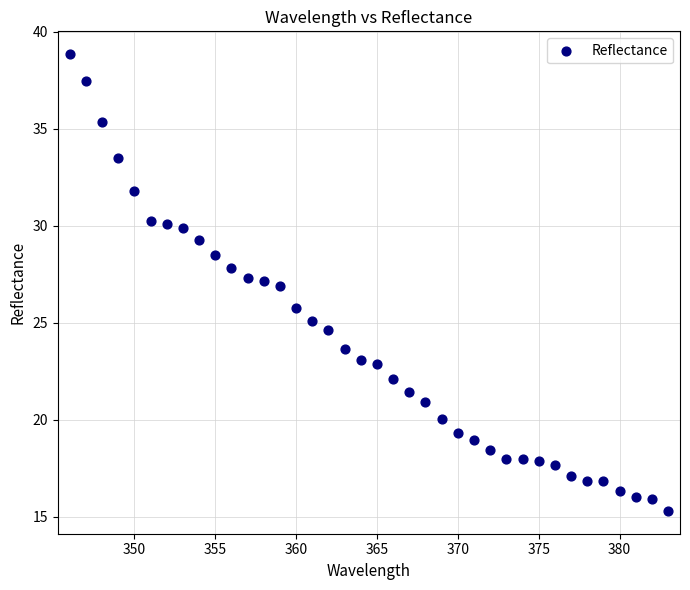

What is the range of Y values (max minus min)?

23.6